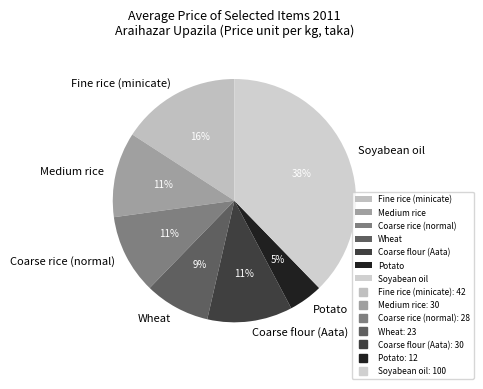

Is it true that Soyabean oil is 52% of the pie?

False